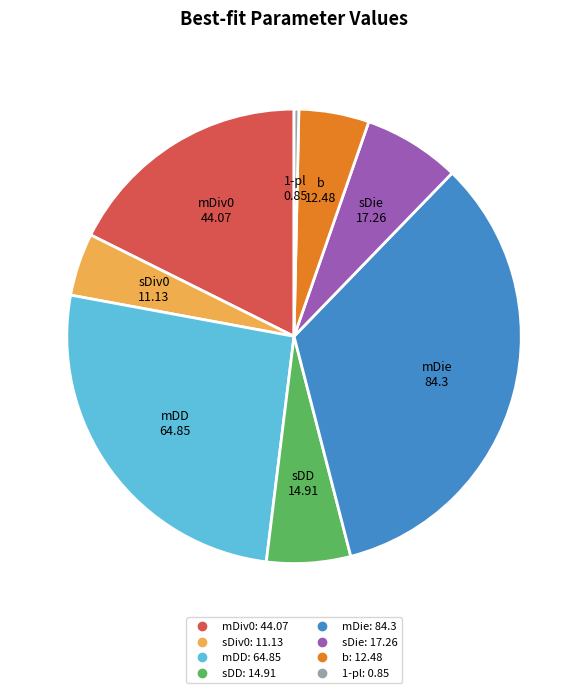

Is there a majority slice in this chart?

No